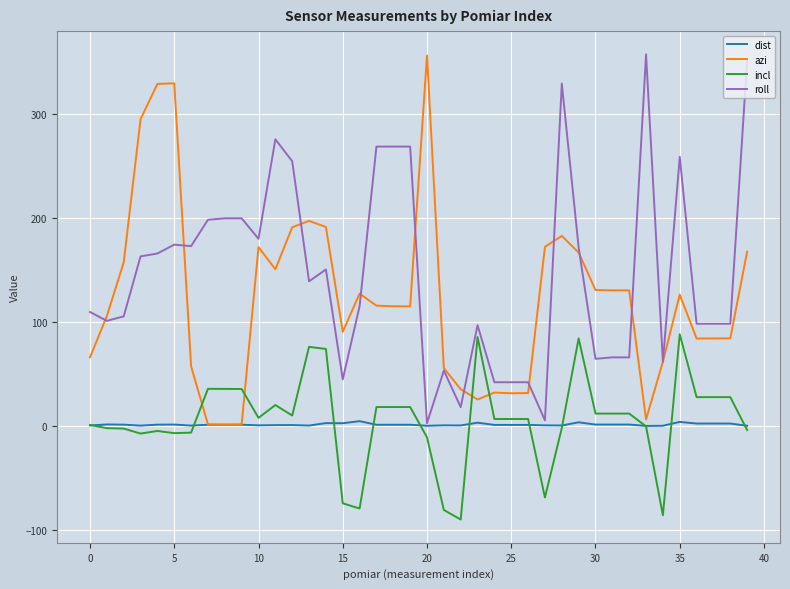

Does the chart display data point markers on the line(s)?

No